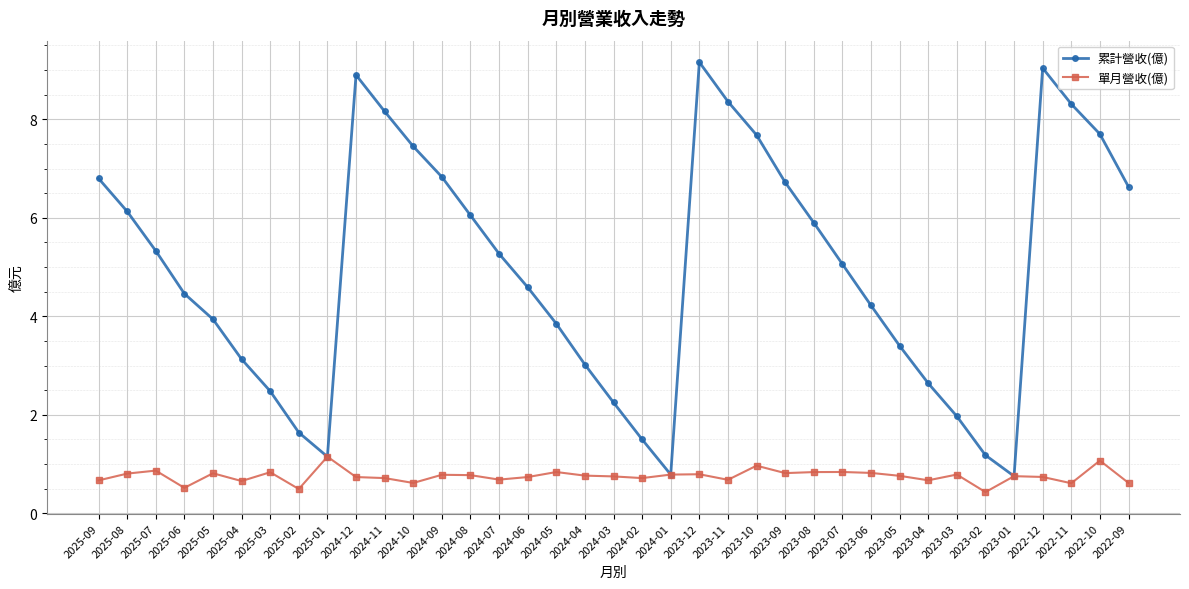

Does the chart display data point markers on the line(s)?

Yes